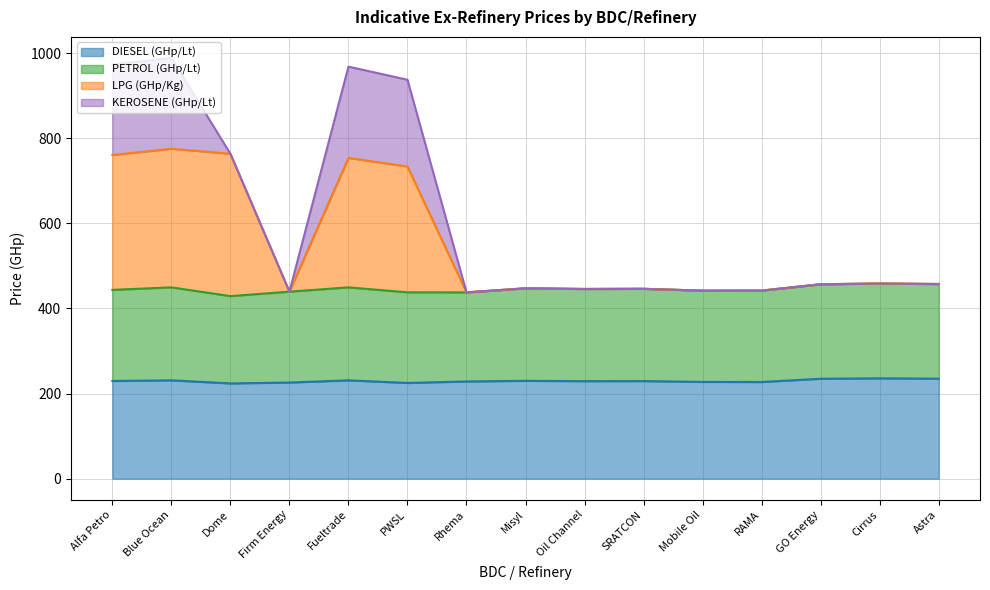

What is the label of the 5th point from the right?

Mobile Oil